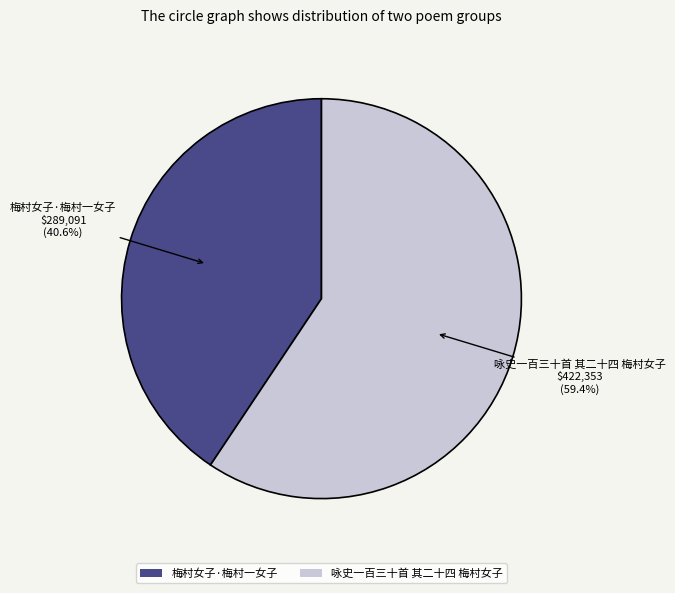

Is 梅村女子·梅村一女子 the majority of the pie?

No